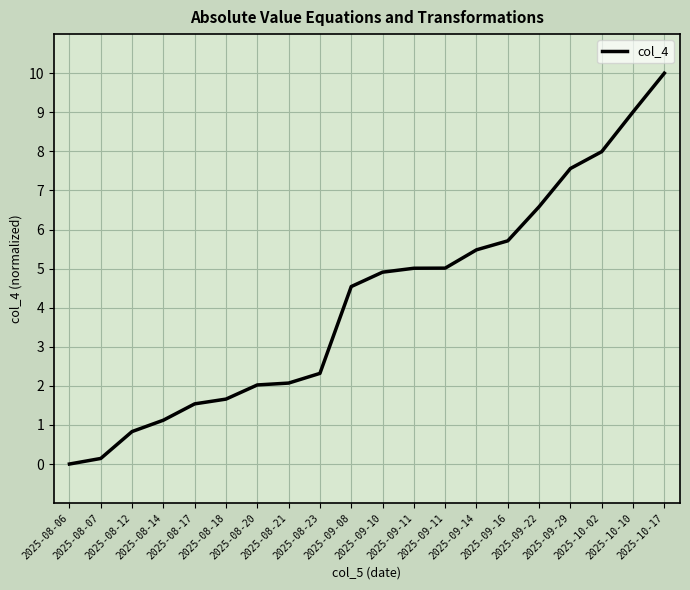

List the labels in order of value, smallest first.

2025-08-06, 2025-08-07, 2025-08-12, 2025-08-14, 2025-08-17, 2025-08-18, 2025-08-20, 2025-08-21, 2025-08-23, 2025-09-08, 2025-09-10, 2025-09-11, 2025-09-11, 2025-09-14, 2025-09-16, 2025-09-22, 2025-09-29, 2025-10-02, 2025-10-10, 2025-10-17